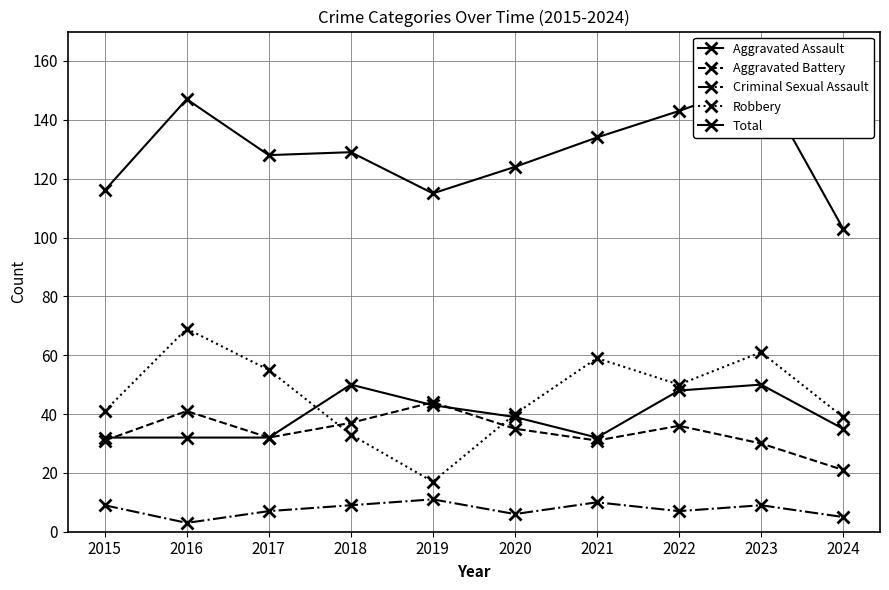

How many data points in Robbery are above 50?

4